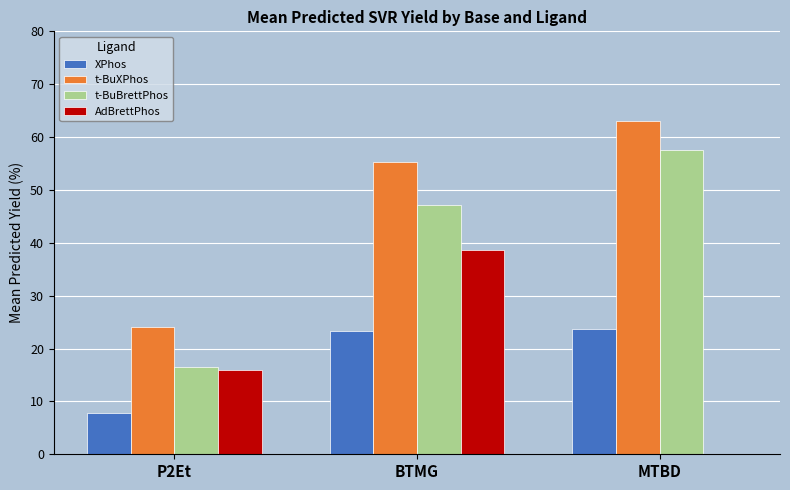

What are all the series names shown in the legend?

XPhos, t-BuXPhos, t-BuBrettPhos, AdBrettPhos